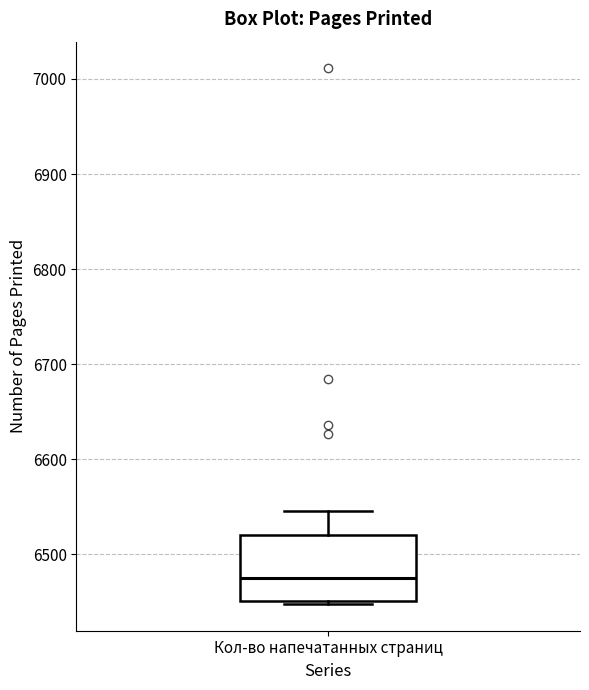

Where does the median line of the box for Кол-во напечатанных страниц sit on the y-axis? The values are not printed on the chart, so give them approximately, as read against the axis.

6480